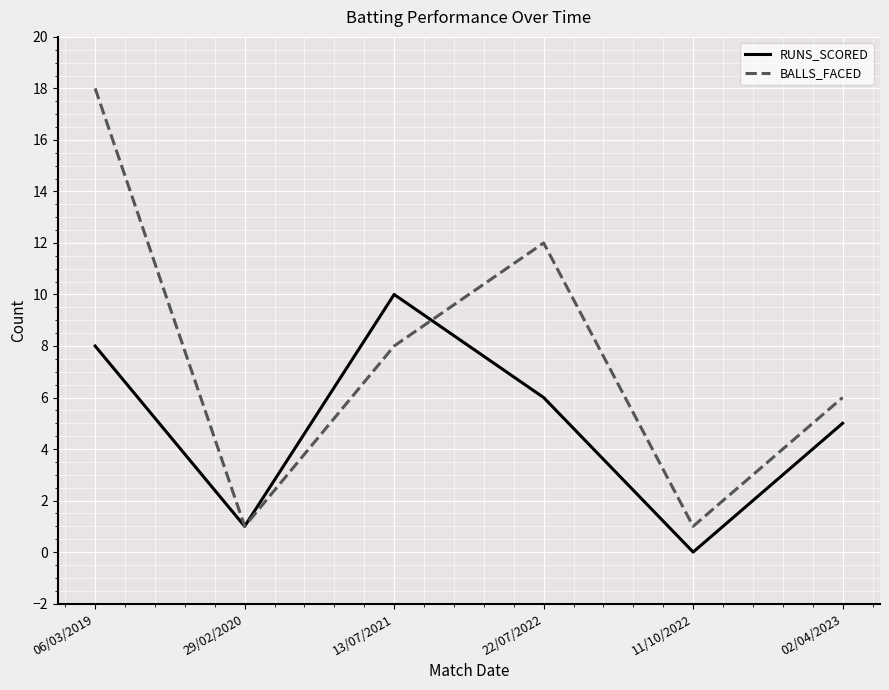

The value of RUNS_SCORED at 11/10/2022 is 0. True or false?

True